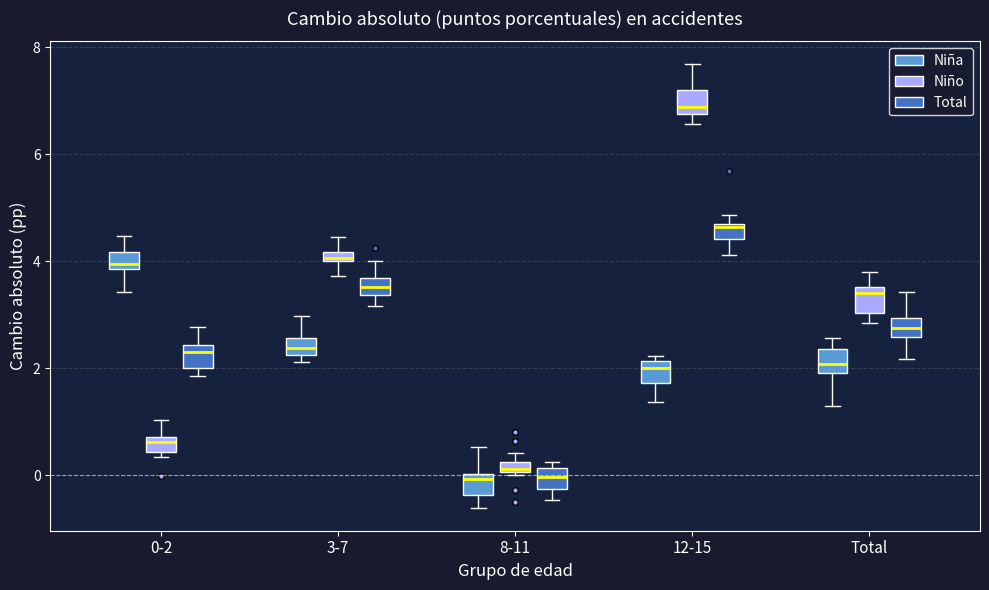

Where is the lower edge of the box for 0-2 (Total) on the y-axis? The values are not printed on the chart, so give them approximately, as read against the axis.

2.0